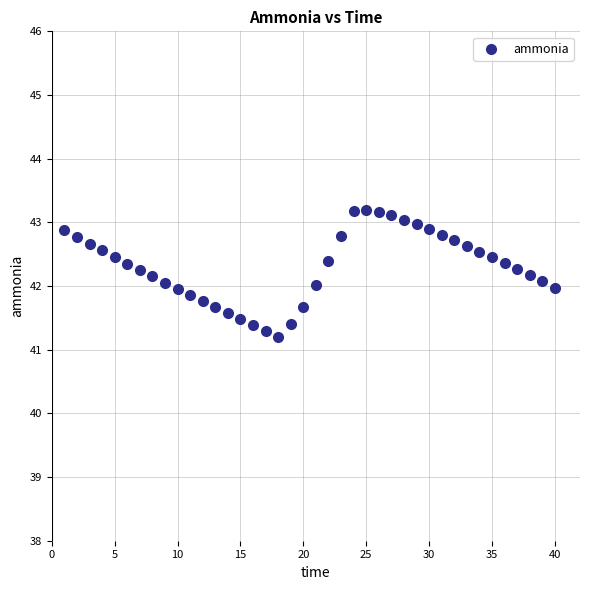

What is the range of Y values (max minus min)?

2.0